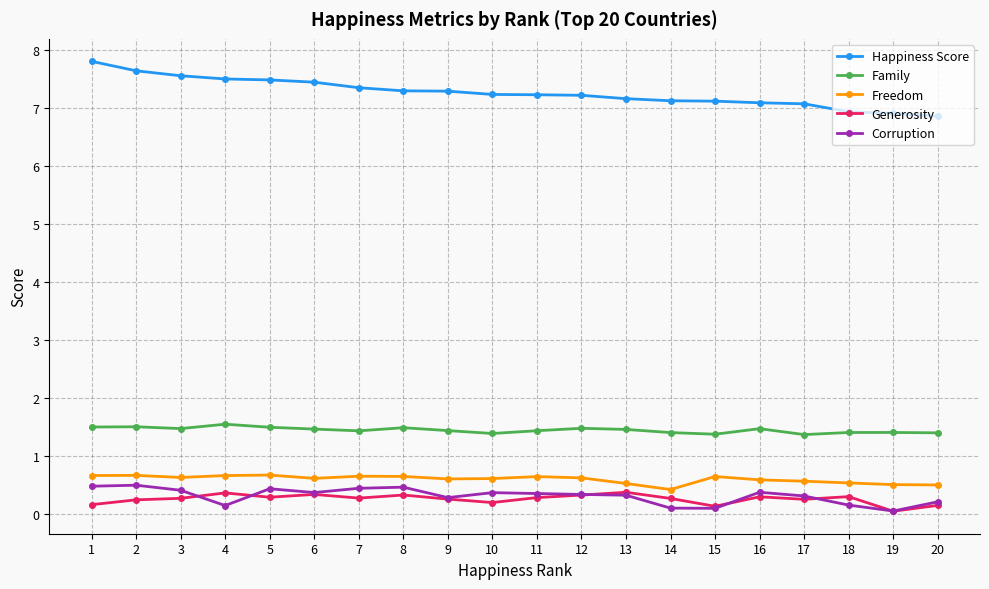

True or false: Freedom has more than 1 points higher than both neighbors.

True